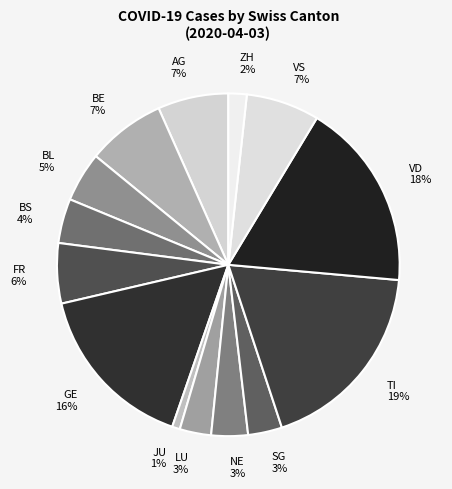

Does any single category account for the majority?

No